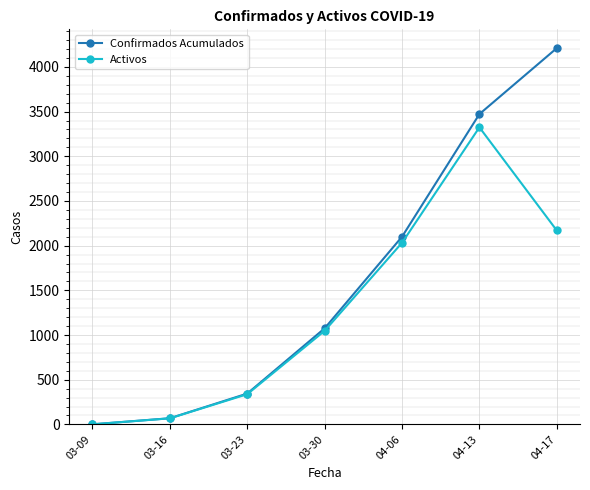

List the labels in order of Activos value, largest first.

04-13, 04-17, 04-06, 03-30, 03-23, 03-16, 03-09